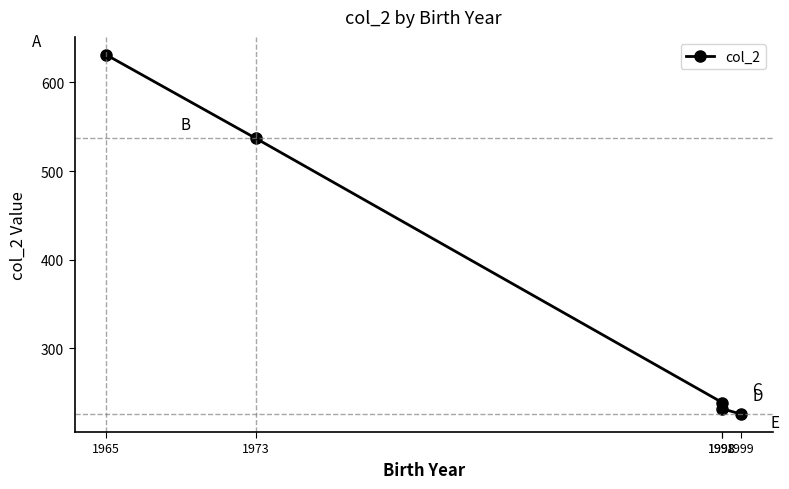

List the labels in order of value, smallest first.

1999, 1998, 1998, 1973, 1965